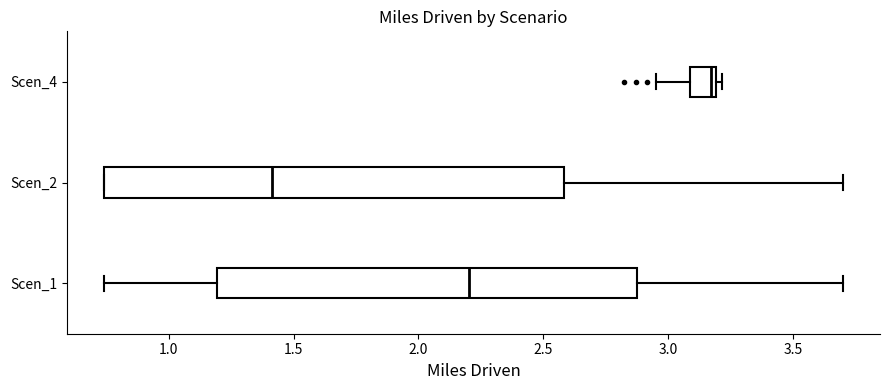

Which box's median line is the furthest to the left?

Scen_2